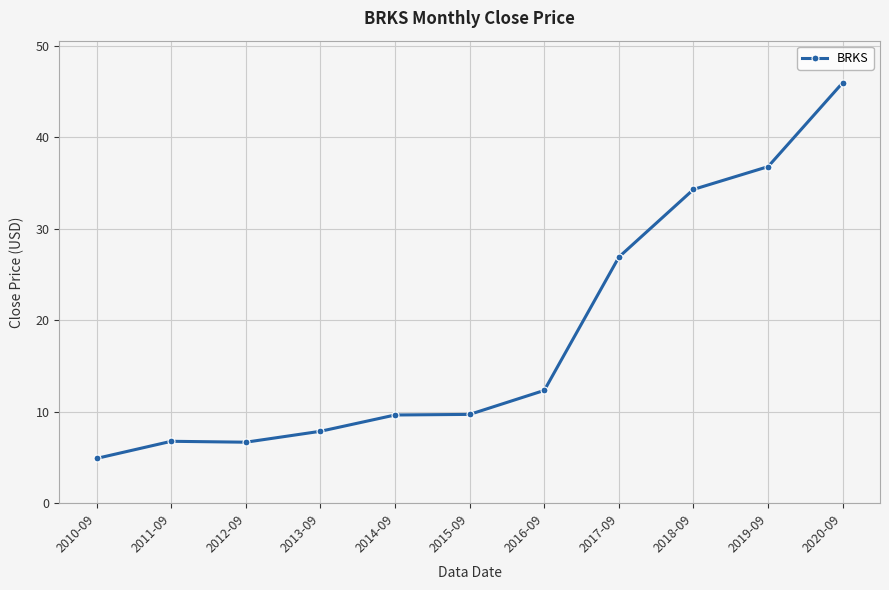

Which has a higher value, 2015-09 or 2018-09?

2018-09